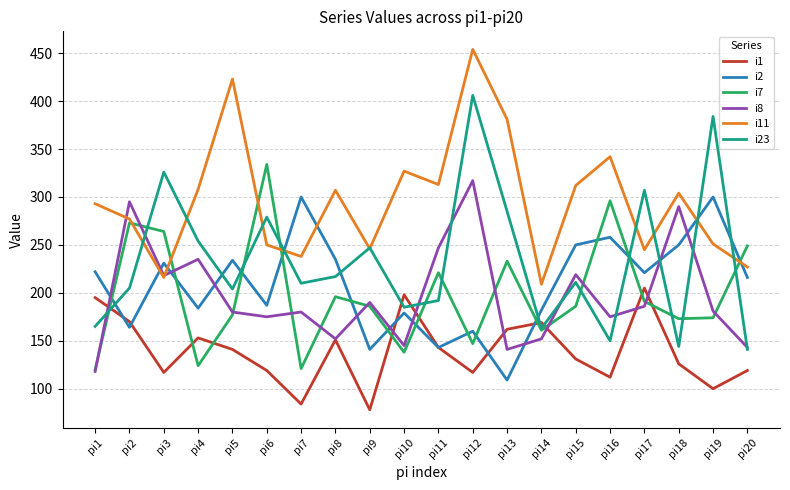

What is the difference between the maximum and minimum values in the i8 series?

199